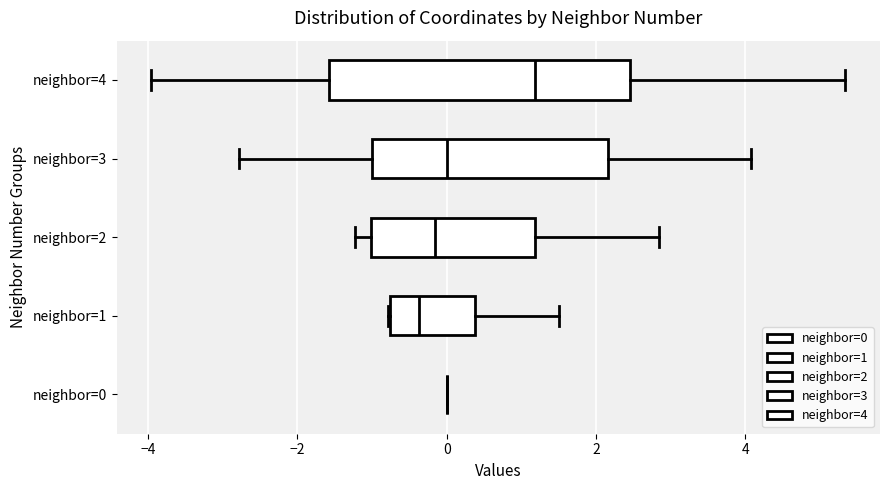

Where is the left edge of the box for neighbor=1 on the x-axis? The values are not printed on the chart, so give them approximately, as read against the axis.

-0.8